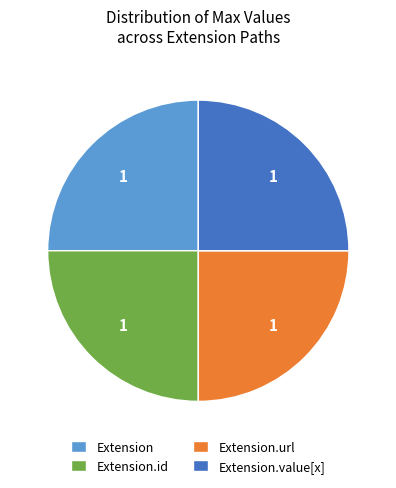

True or false: Extension accounts for 1% of the total.

False